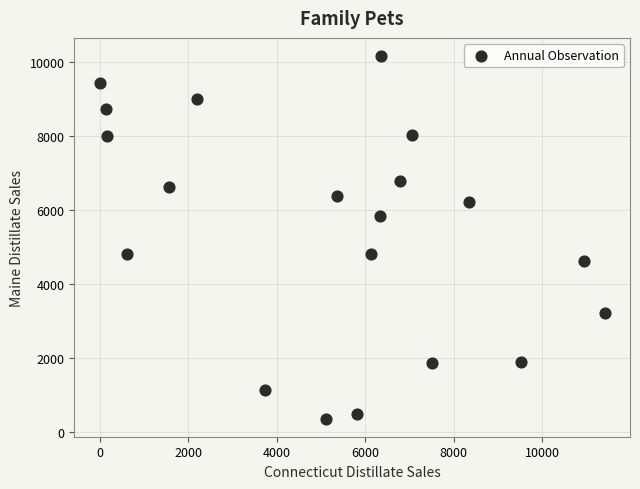

What is the range of X values (max minus min)?

11415